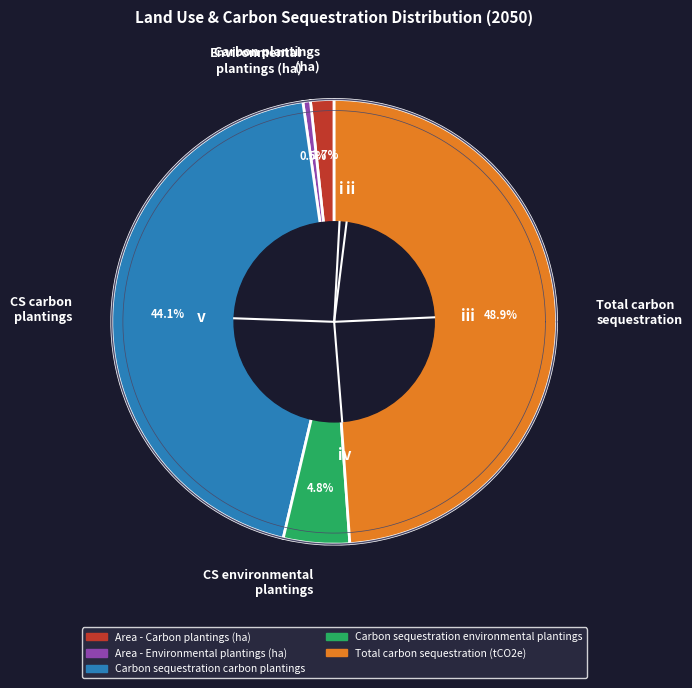

What percentage is the Carbon sequestration carbon plantings slice, to the nearest percent?

44%